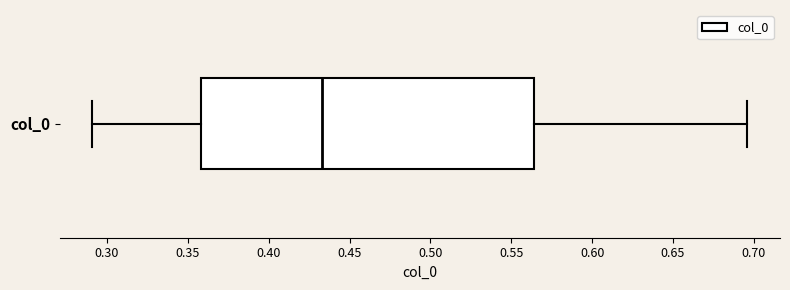

Read this box plot against the x-axis: the position of the median line, the range covered by the box, and the ends of both whiskers. The values are not printed on the chart, so give them approximately, as read against the axis.

median 0.435, box 0.360 to 0.565, whiskers 0.290 to 0.695